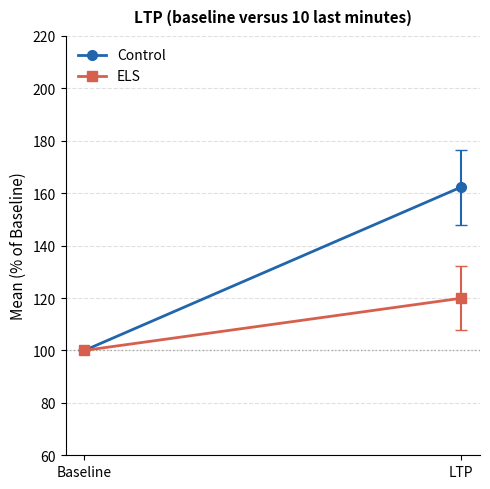

At which category is the sum across all series the highest?

LTP